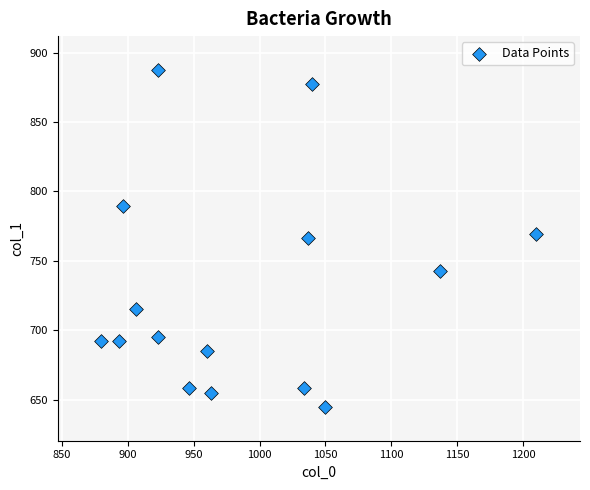

What is the range of X values (max minus min)?

330.0